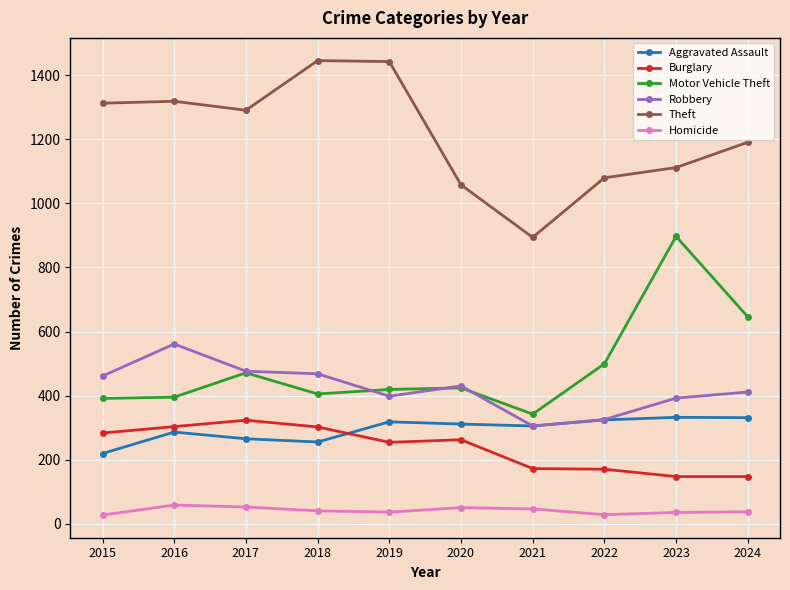

True or false: Aggravated Assault and Theft cross at least once.

False